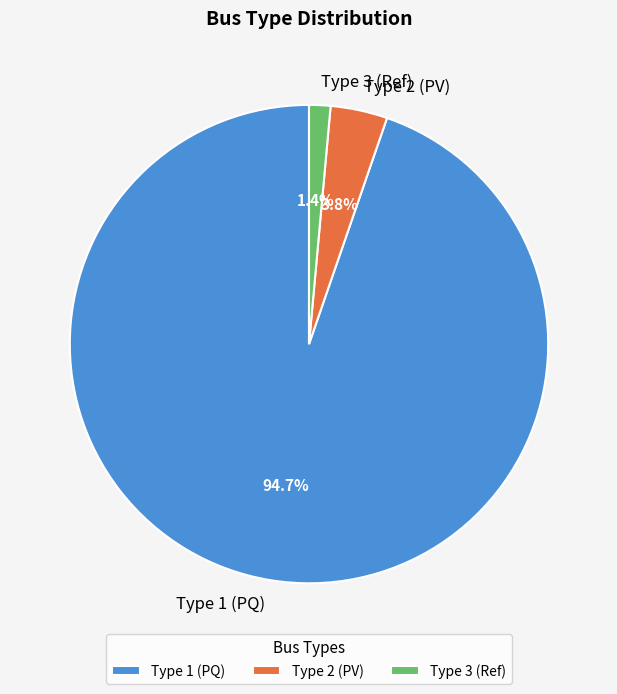

How many segments does this pie chart have?

3